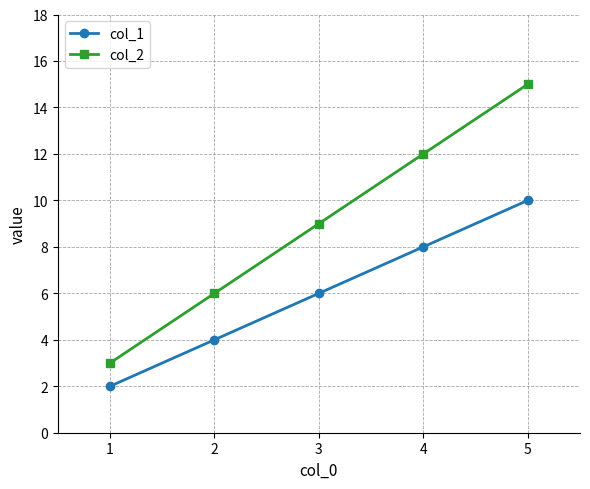

Between 1 and 2, which series saw the biggest shift?

col_2